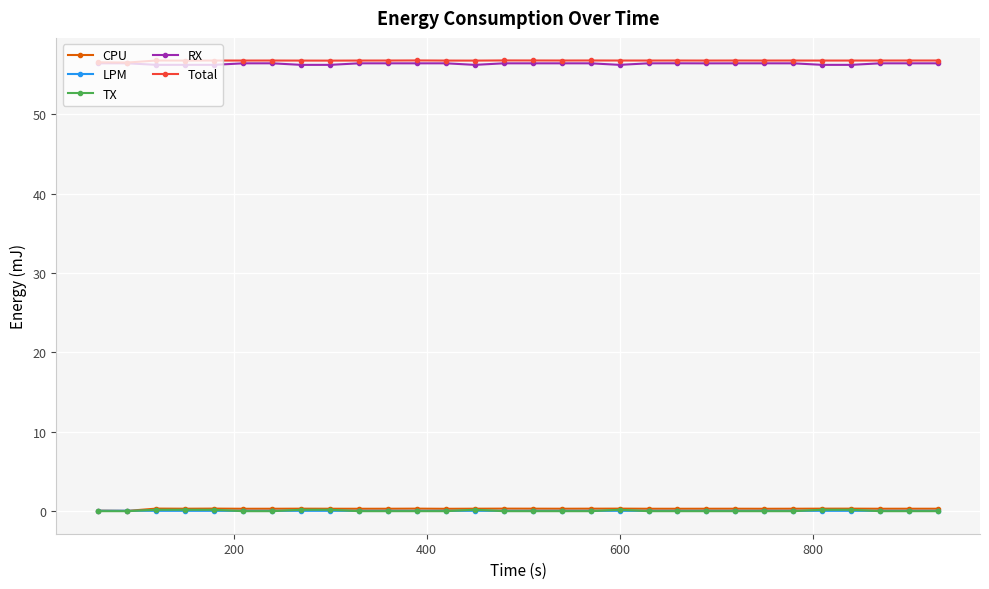

How many distinct data groups are displayed?

5